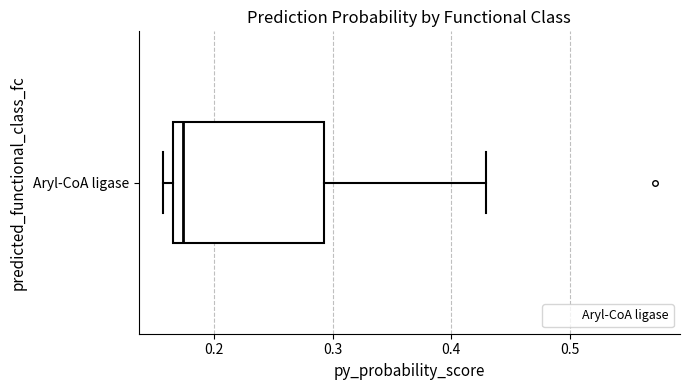

Where is the right edge of the box for Aryl-CoA ligase on the x-axis? The values are not printed on the chart, so give them approximately, as read against the axis.

0.29